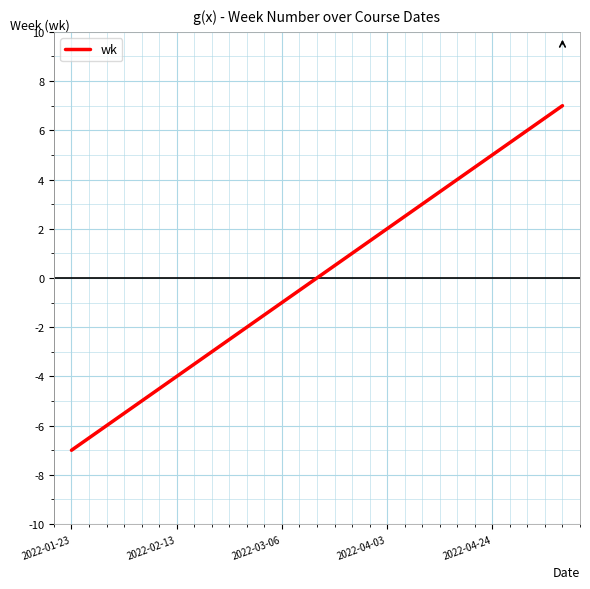

What is the difference between the maximum and minimum values?

14